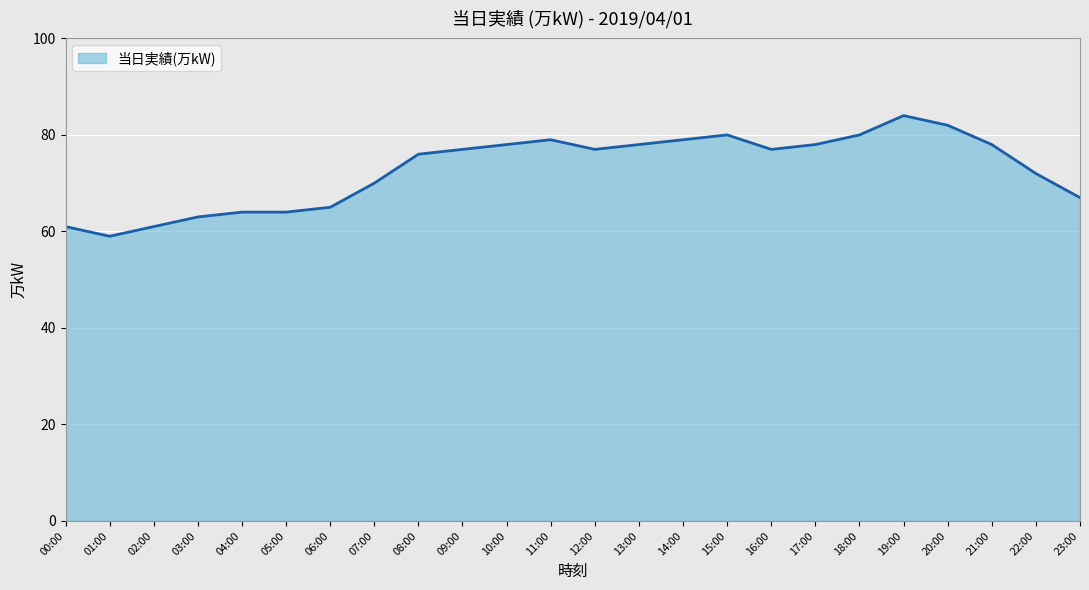

What is the minimum value shown in the chart?

59